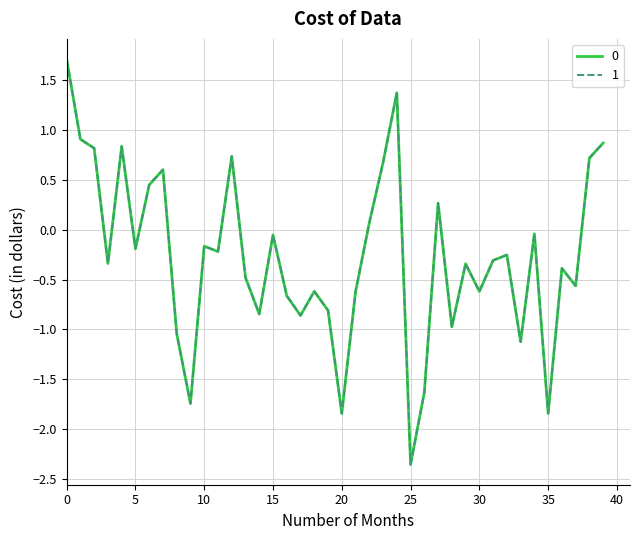

What is the lowest value of the 1 series?

-2.4